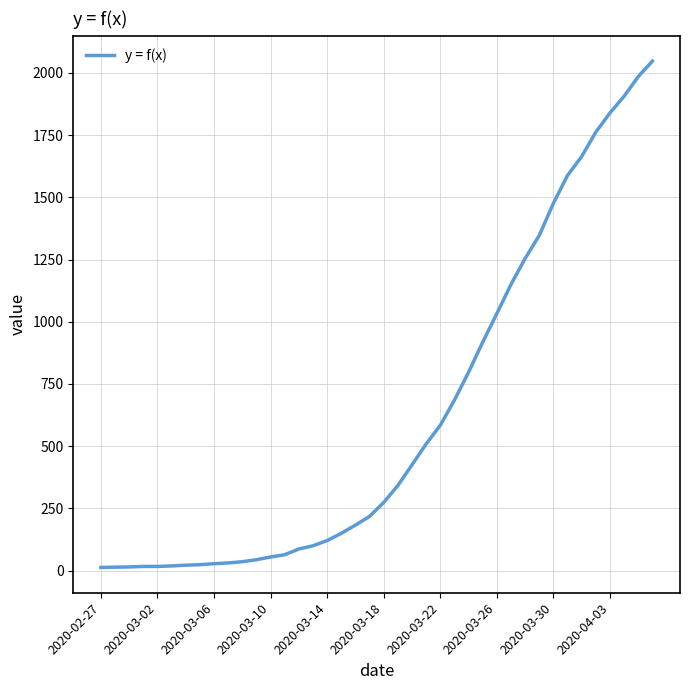

What is the greatest value displayed?

2047